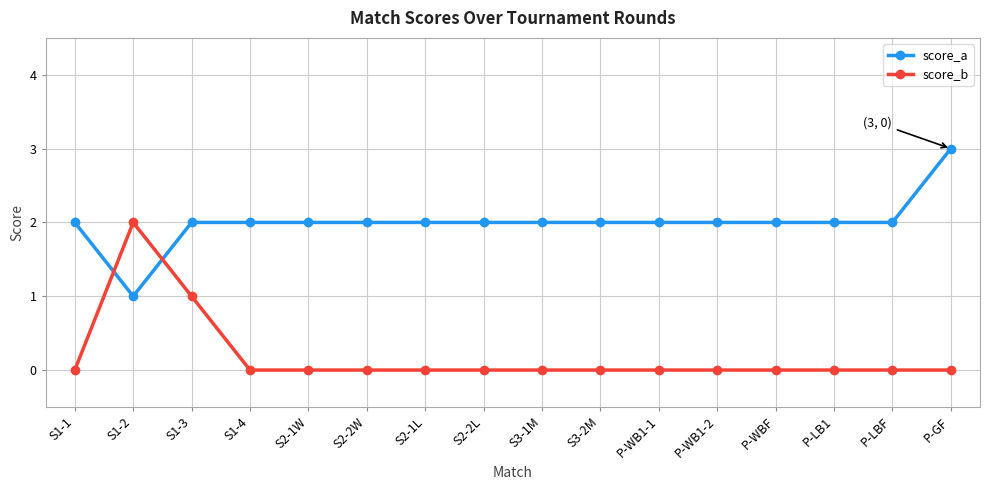

Between S2-1W and P-GF, which series saw the biggest shift?

score_a